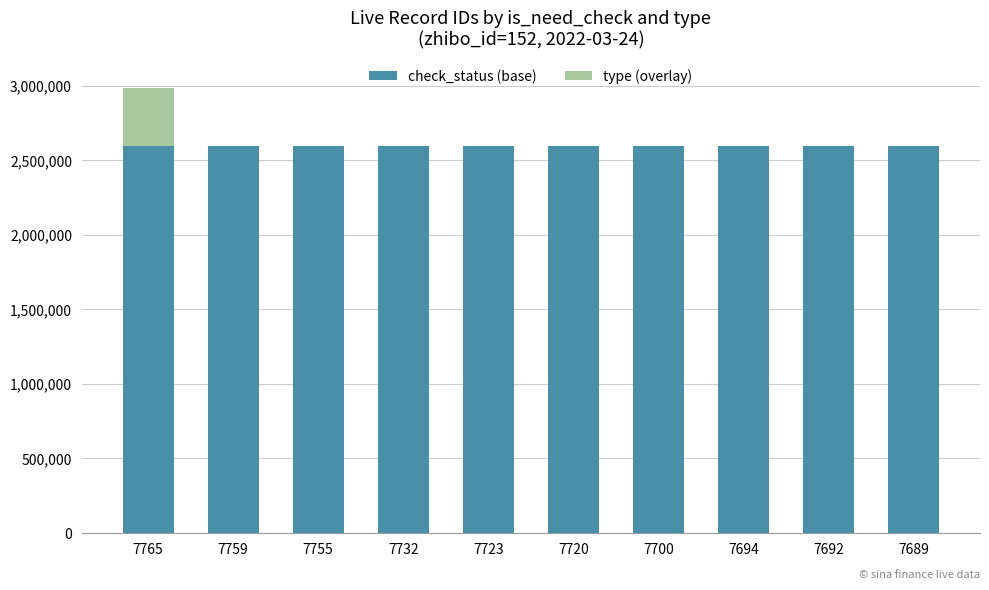

What is the maximum value for check_status (base)?

2597765